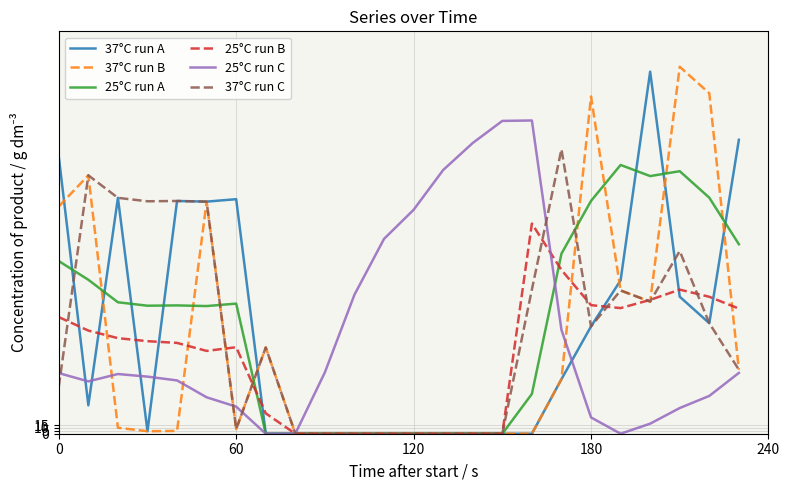

What is the highest value of the 37°C run B series?

638.4